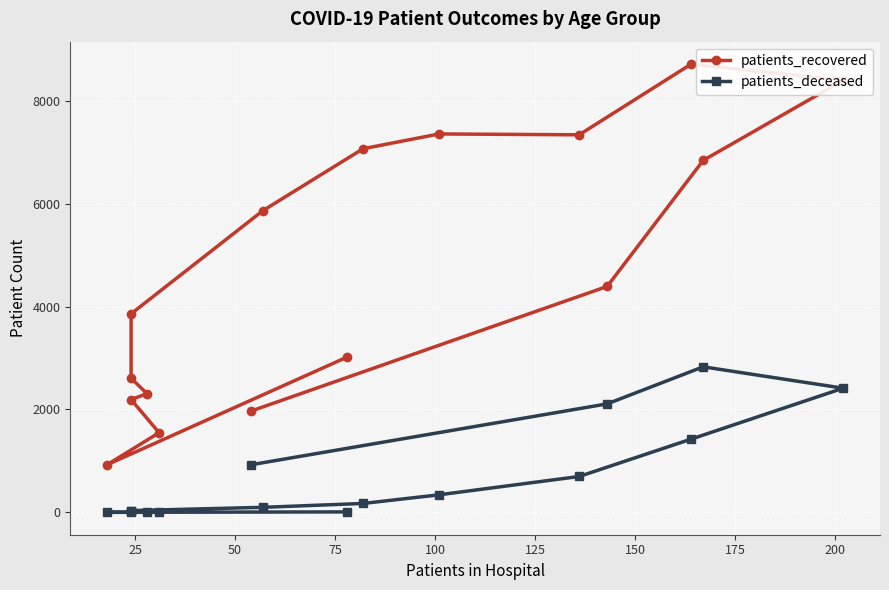

Which series has the largest range (max minus min)?

patients_recovered